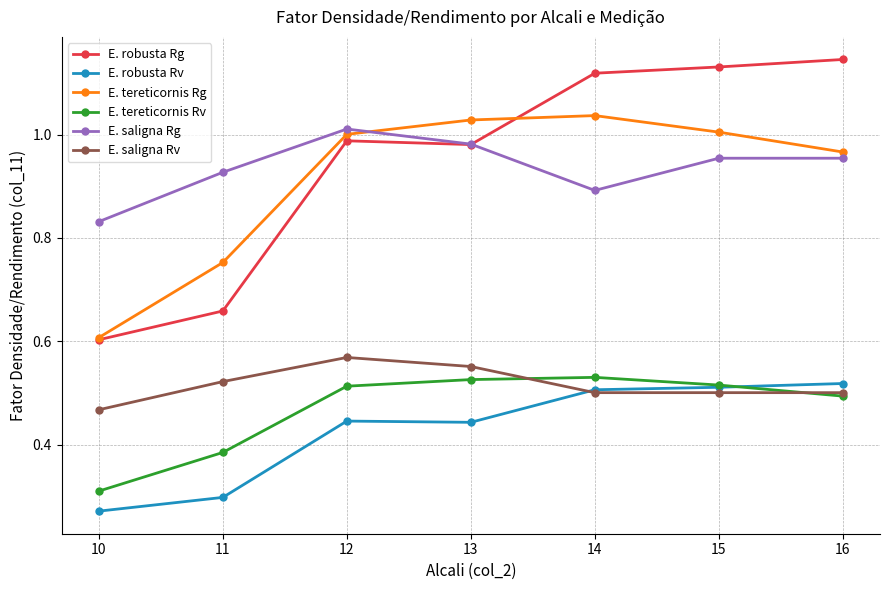

At which category does E. robusta Rg reach its first local peak?

12